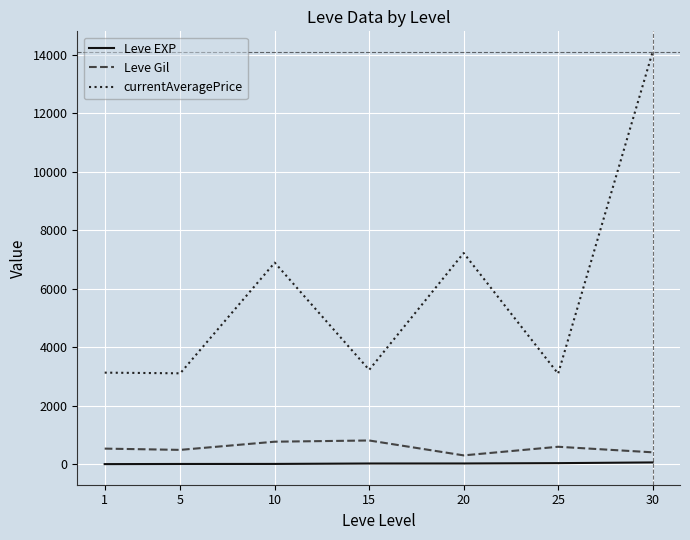

Does the chart display data point markers on the line(s)?

No